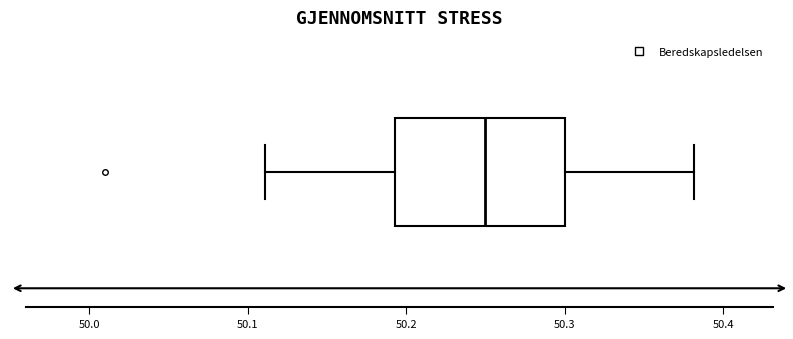

Where is the right edge of the box on the x-axis? The values are not printed on the chart, so give them approximately, as read against the axis.

50.30